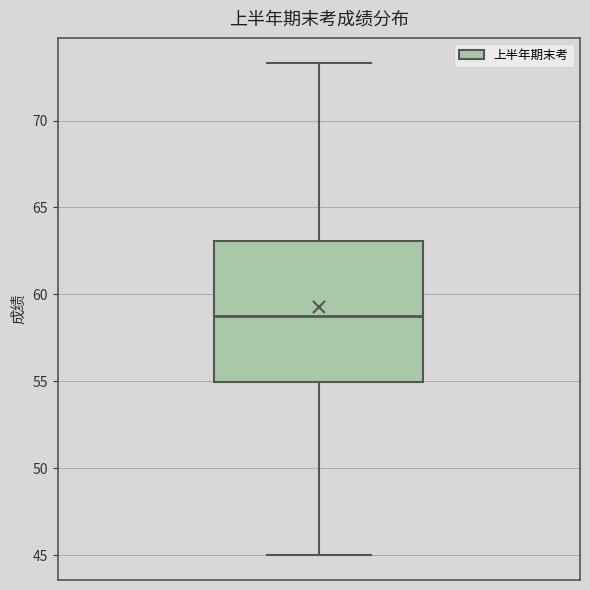

Read this box plot against the y-axis: the position of the median line, the range covered by the box, and the ends of both whiskers. The values are not printed on the chart, so give them approximately, as read against the axis.

median 58.5, box 55.0 to 63.0, whiskers 45.0 to 73.5